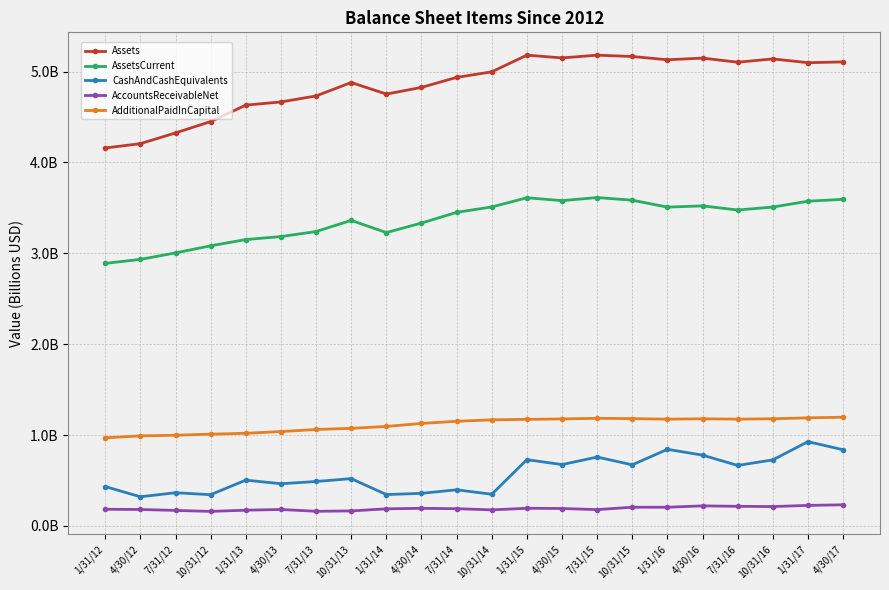

True or false: CashAndCashEquivalents and AdditionalPaidInCapital cross at least once.

False